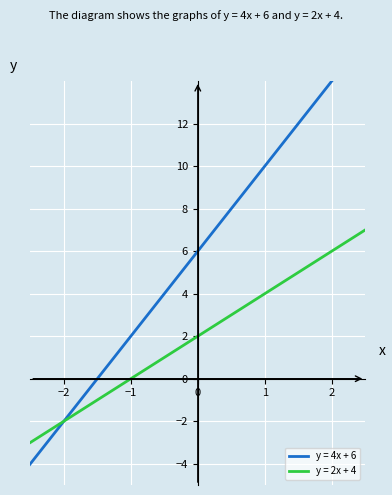

What is the difference between the y = 2x + 4 values at -4 and -1?

6